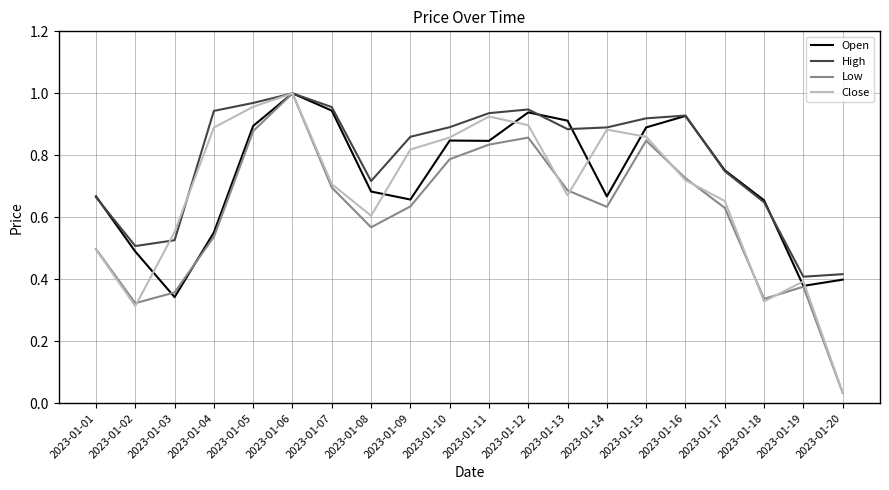

At which label is Close closest to 0?

2023-01-20